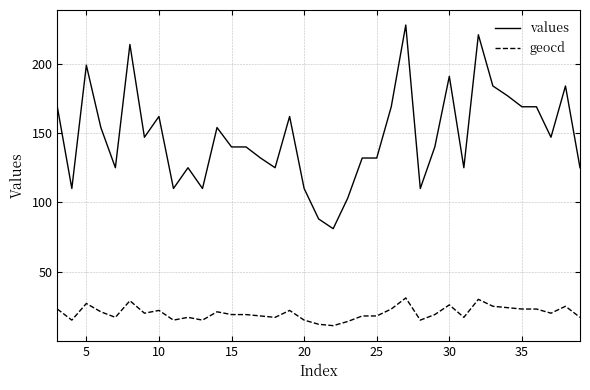

How many lines are shown in the chart?

2